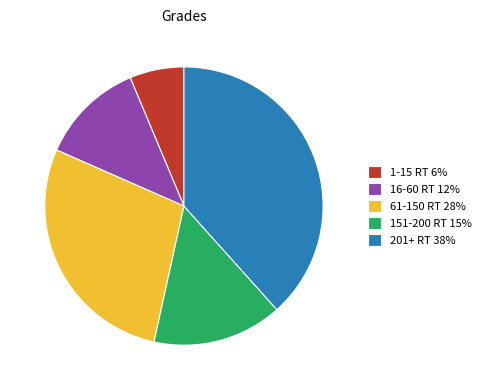

What is the ratio of the value at 16-60 RT 12% to the value at 201+ RT 38%?

0.3